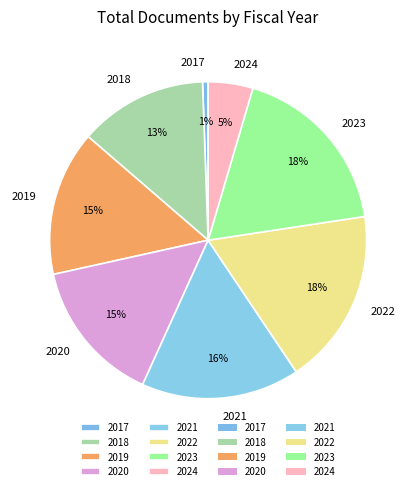

To the nearest percent, what percentage of the pie is 2018?

13%